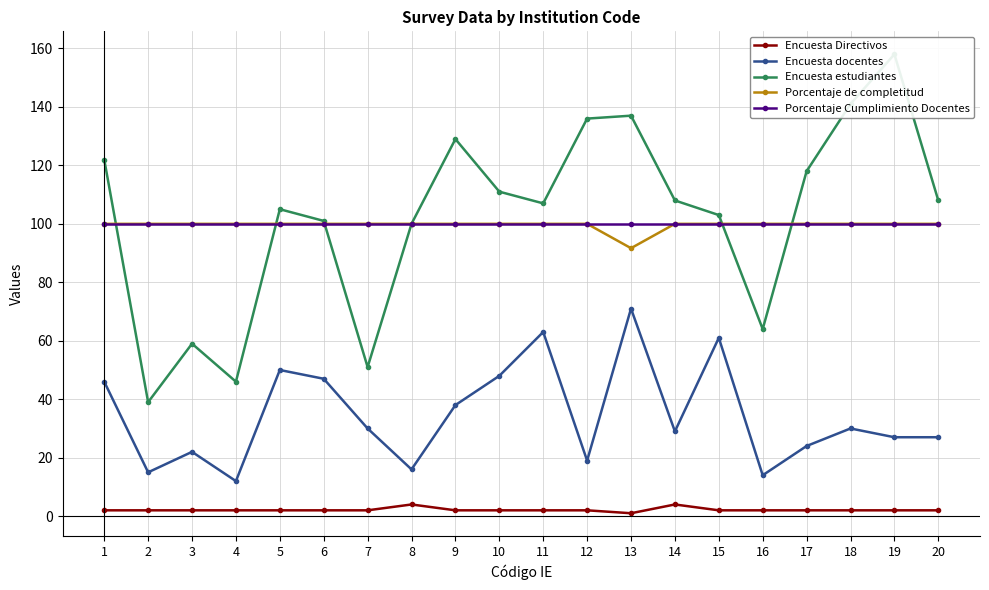

What is the smallest value displayed?

1.0